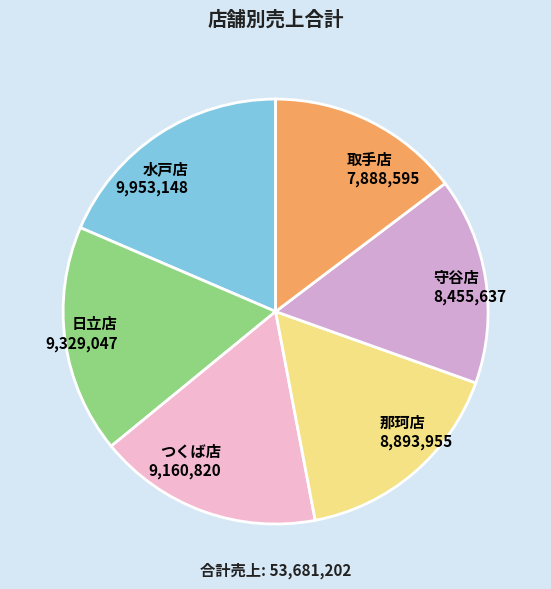

Is the sum of 取手店 and つくば店 greater than half?

No